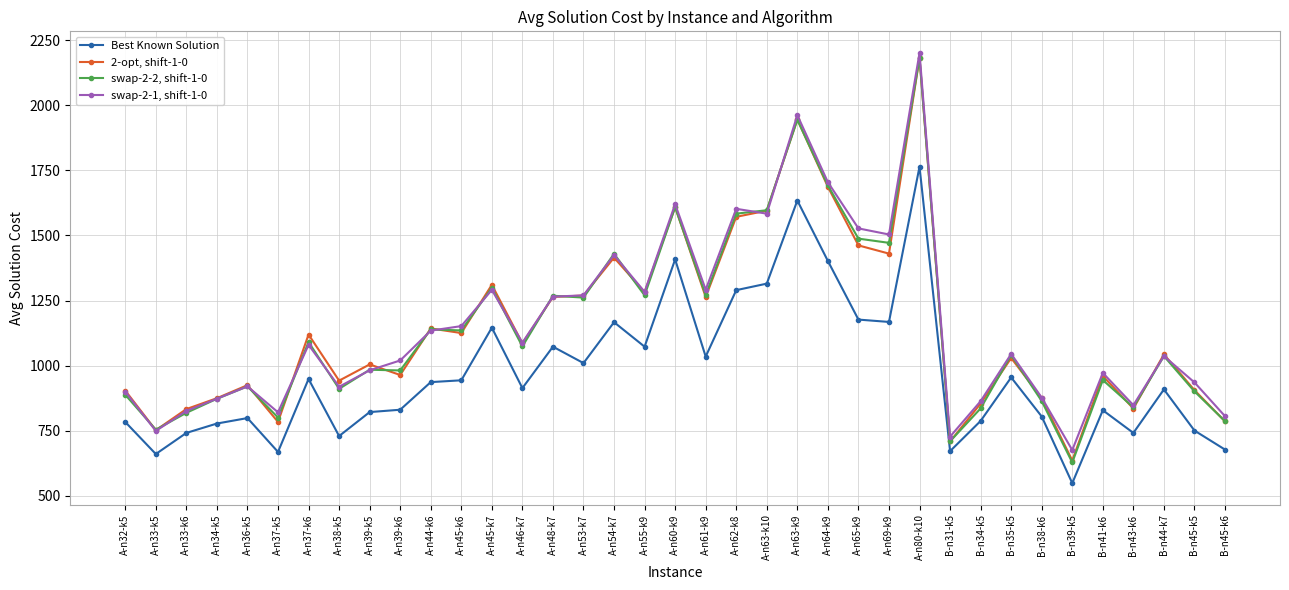

What is the value of the swap-2-2, shift-1-0 point at the 28th from the left?

709.9